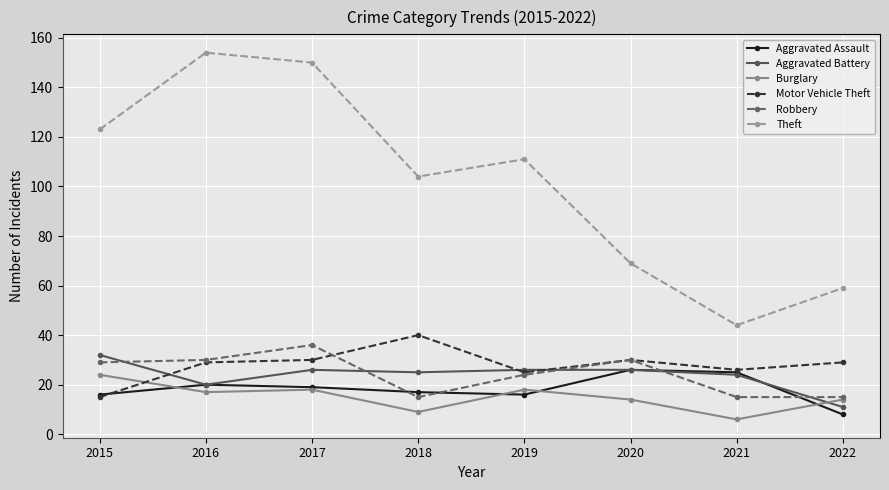

Is it true that Robbery equals 24 at 2019?

True